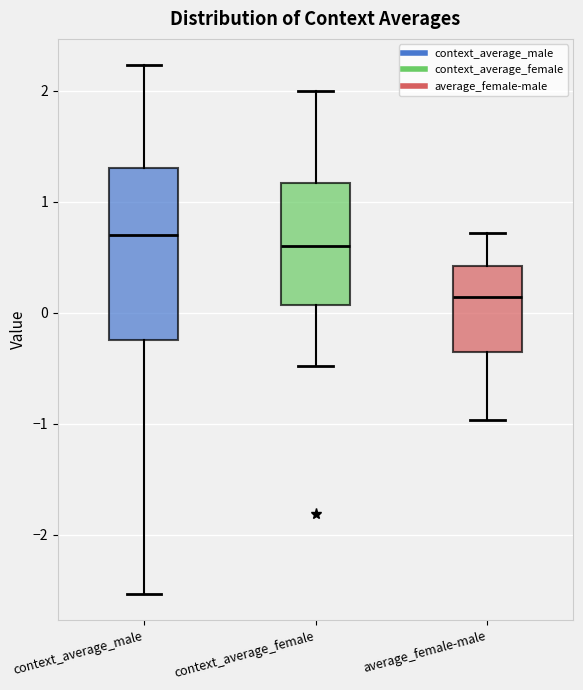

Reading left to right, transcribe this box plot: for each box, give where its median line is, the range the box spans, and where its two whiskers end, as read against the y-axis. The values are not printed on the chart, so give them approximately, as read against the axis.

context_average_male: median 0.7, box -0.2 to 1.3, whiskers -2.5 to 2.2
context_average_female: median 0.6, box 0.1 to 1.2, whiskers -0.5 to 2.0
average_female-male: median 0.1, box -0.3 to 0.4, whiskers -1.0 to 0.7